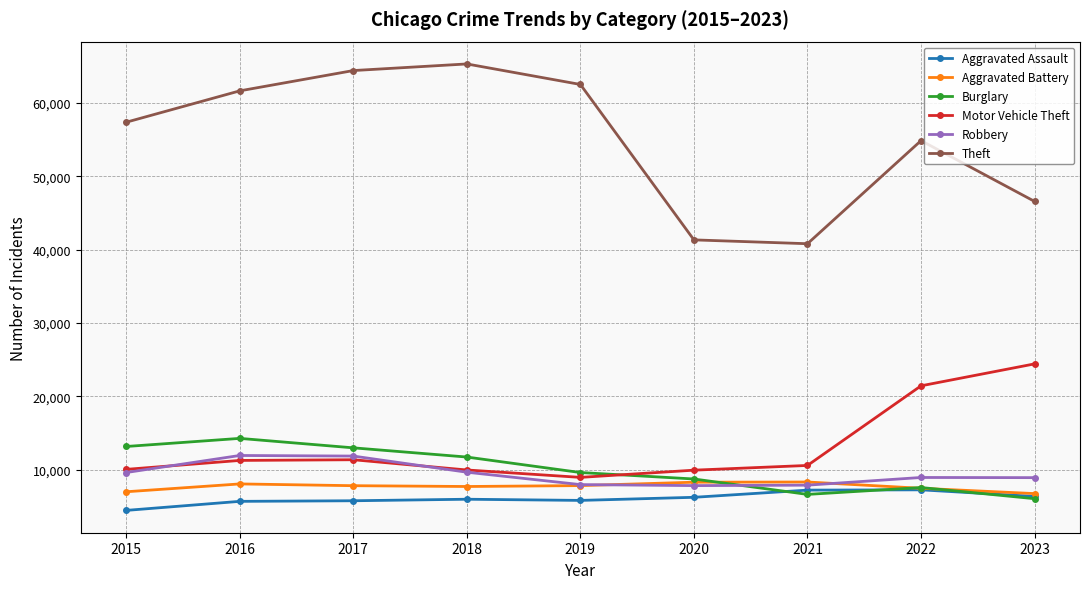

In Theft, how many points are higher than both neighbors (excluding endpoints)?

2